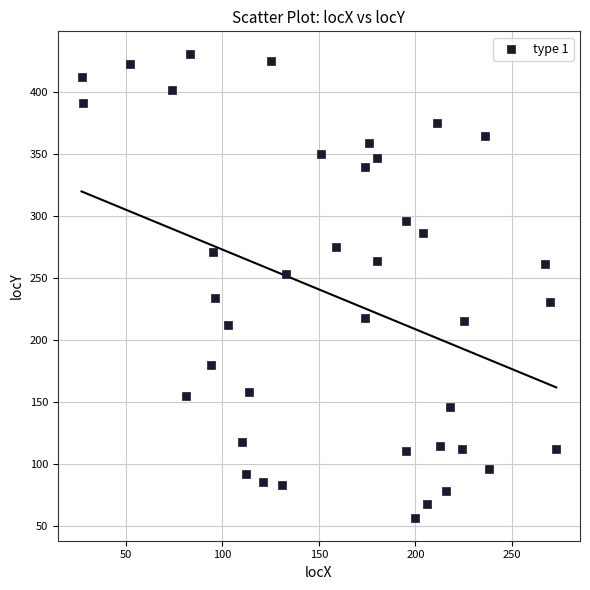

What is the range of X values (max minus min)?

246